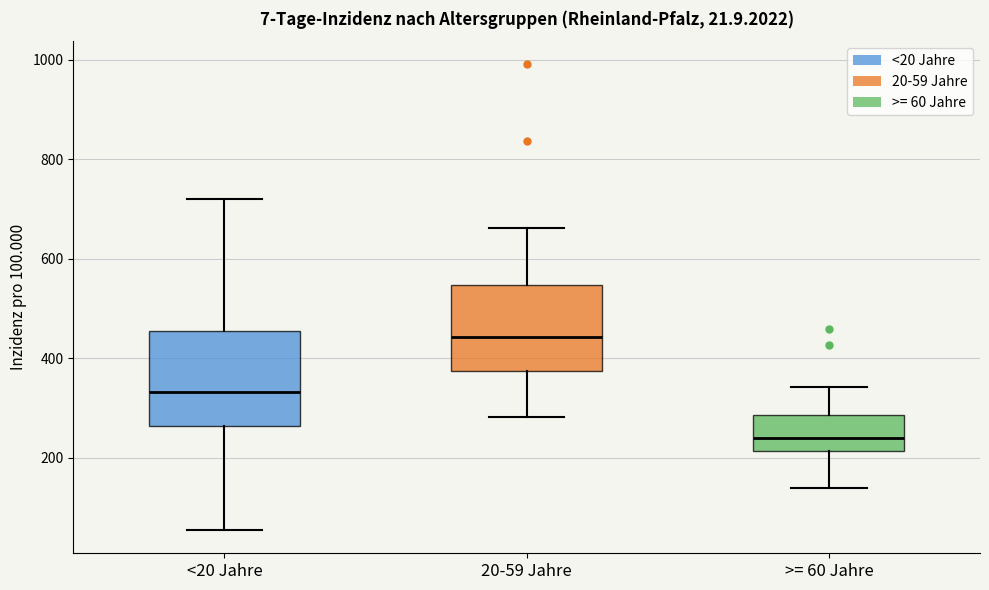

Which box's median line is the highest?

20-59 Jahre